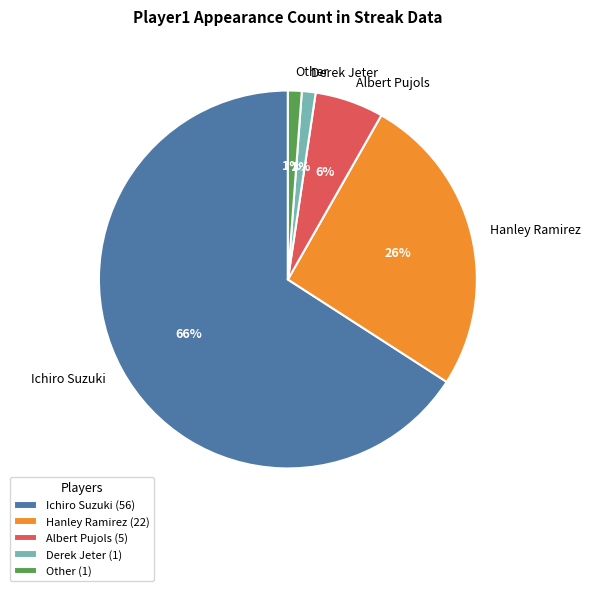

Is there a majority slice in this chart?

Yes